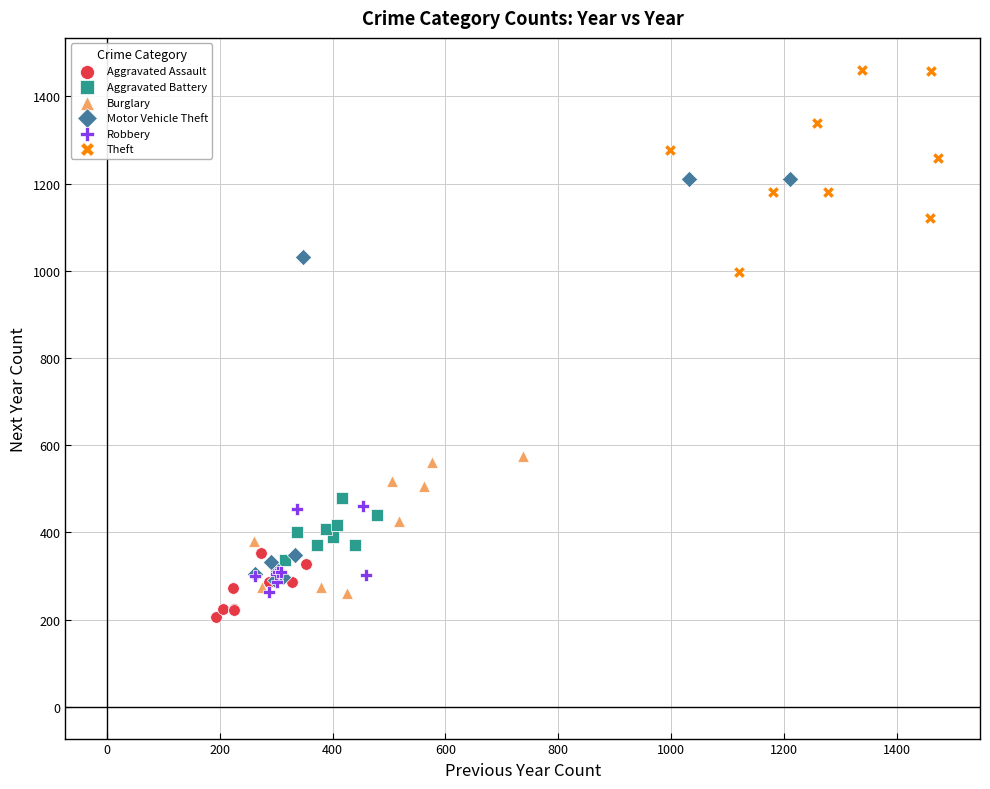

What are all the series names shown in the legend?

Aggravated Assault, Aggravated Battery, Burglary, Motor Vehicle Theft, Robbery, Theft